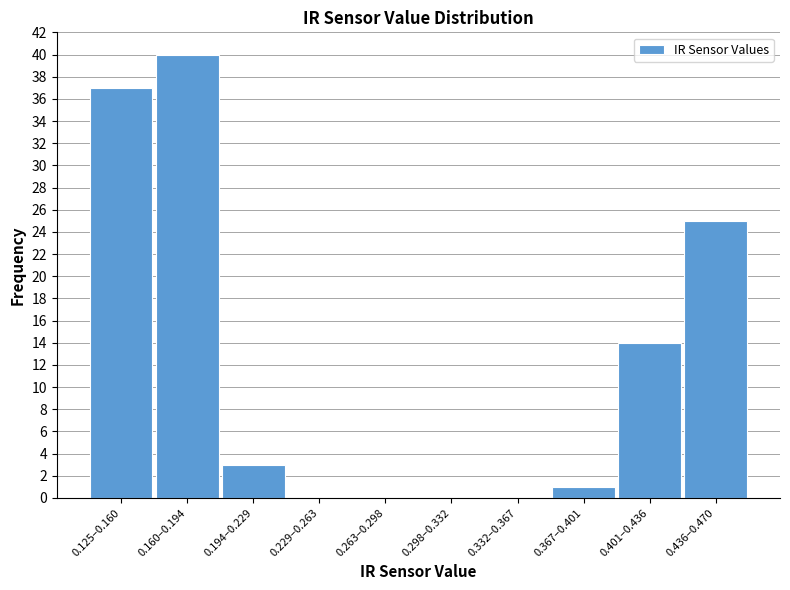

Reading right to left, transcribe all the data shown in this chart.

0.436–0.470=25	0.401–0.436=14	0.367–0.401=1	0.332–0.367=0	0.298–0.332=0	0.263–0.298=0	0.229–0.263=0	0.194–0.229=3	0.160–0.194=40	0.125–0.160=37